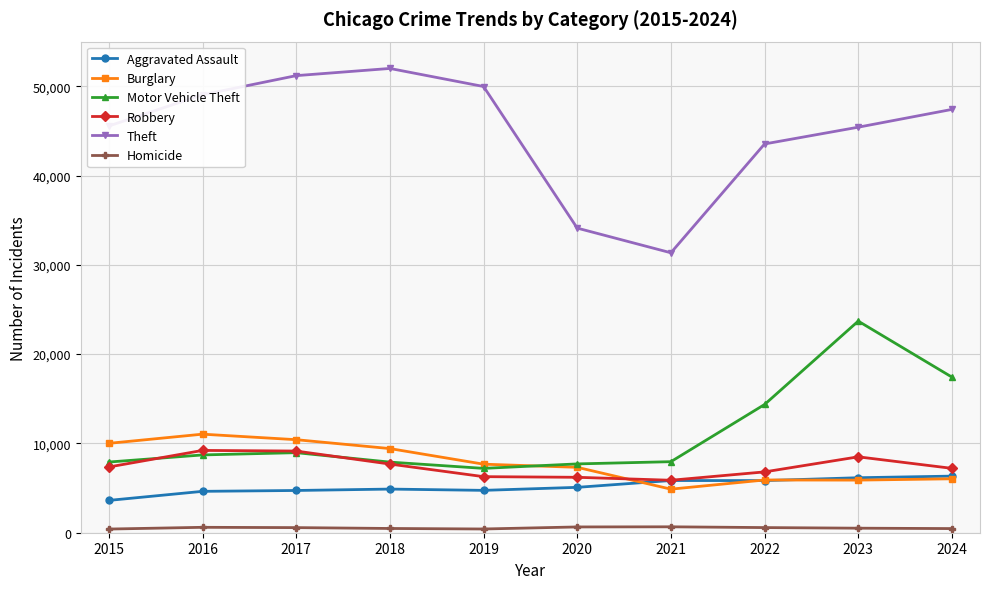

What is the difference between the Burglary values at 2018 and 2021?

4544